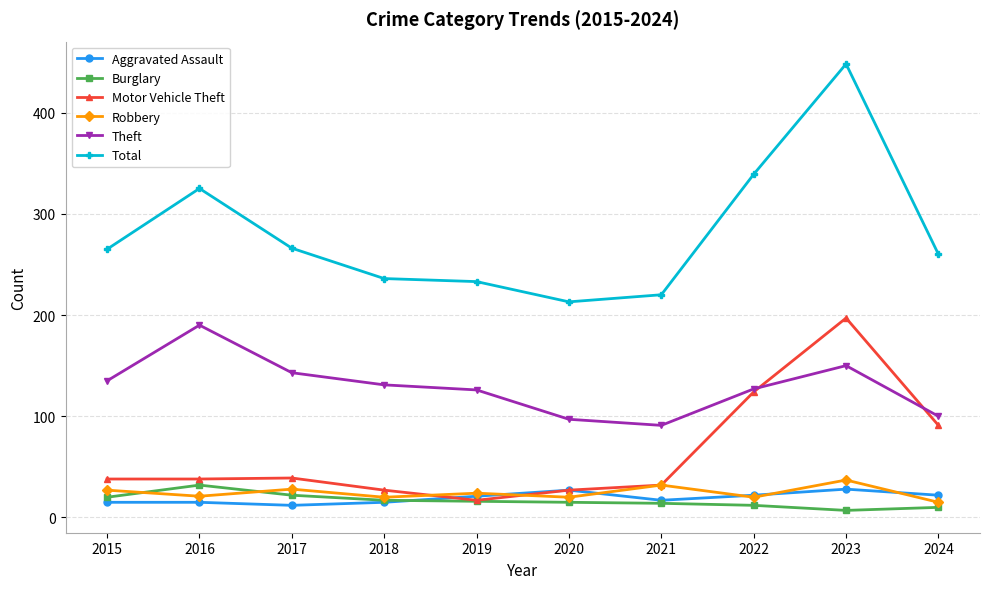

What is the highest value of the Total series?

448